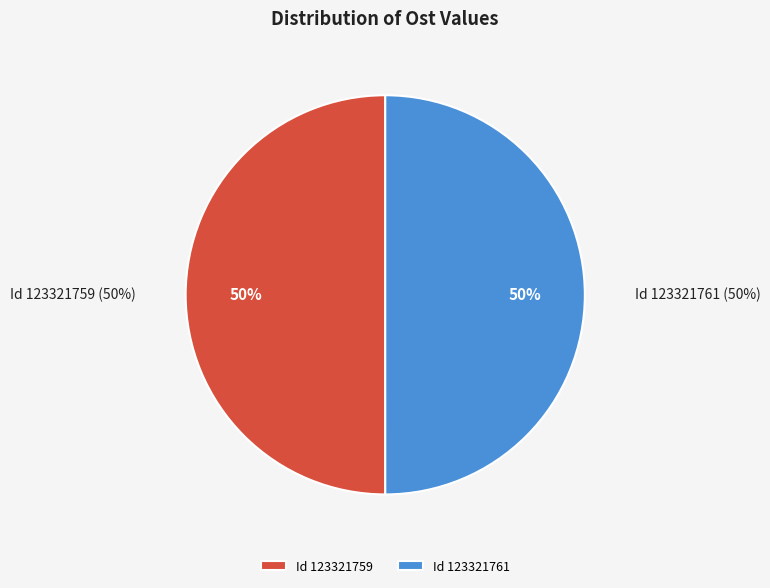

How many slices are in this pie chart?

2